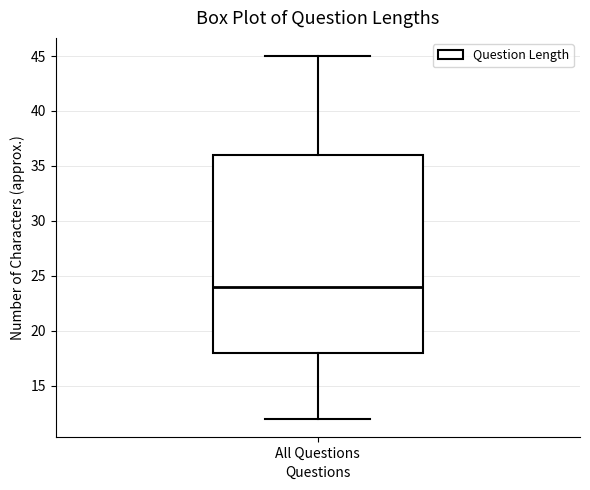

Transcribe this box plot: give where the median line is, the range the box spans, and where the two whiskers end, as read against the y-axis. The values are not printed on the chart, so give them approximately, as read against the axis.

median 24, box 18 to 36, whiskers 12 to 45